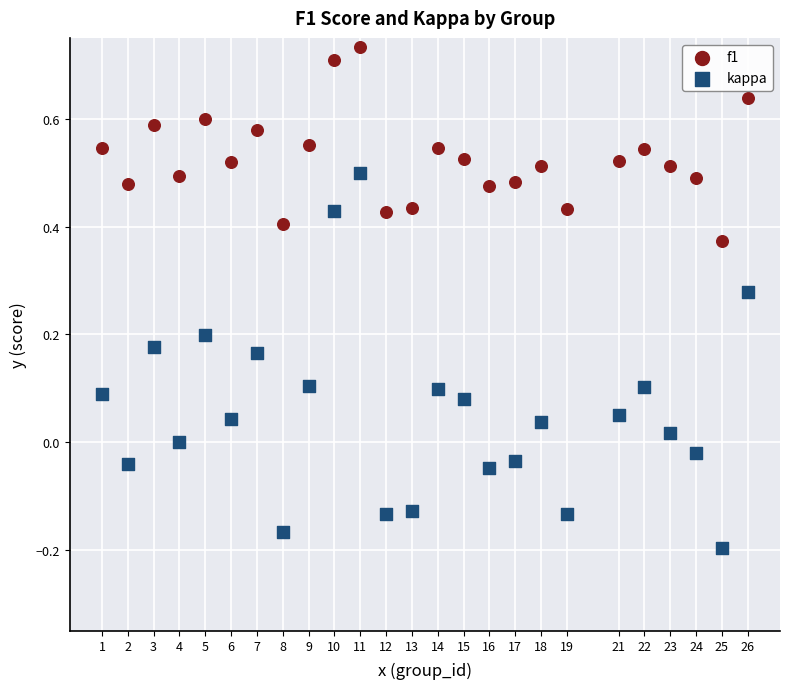

Which series has the largest Y range (max minus min)?

kappa